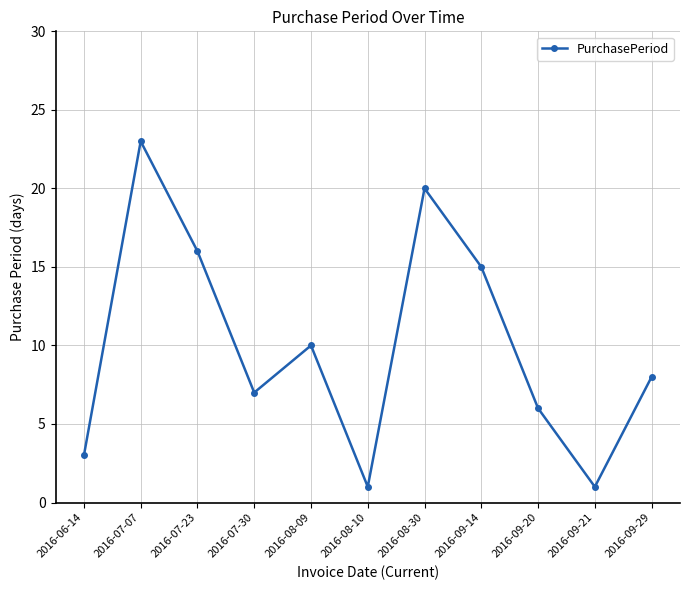

How many categories are shown in the chart?

11